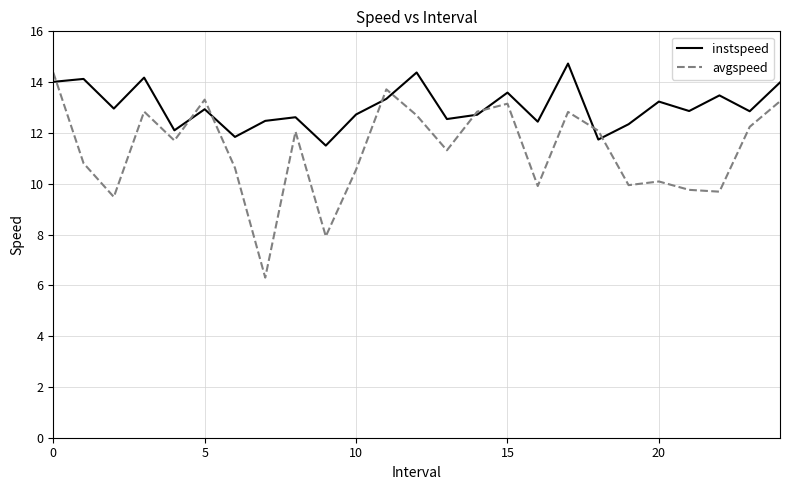

What is the maximum value shown in the chart?

14.7